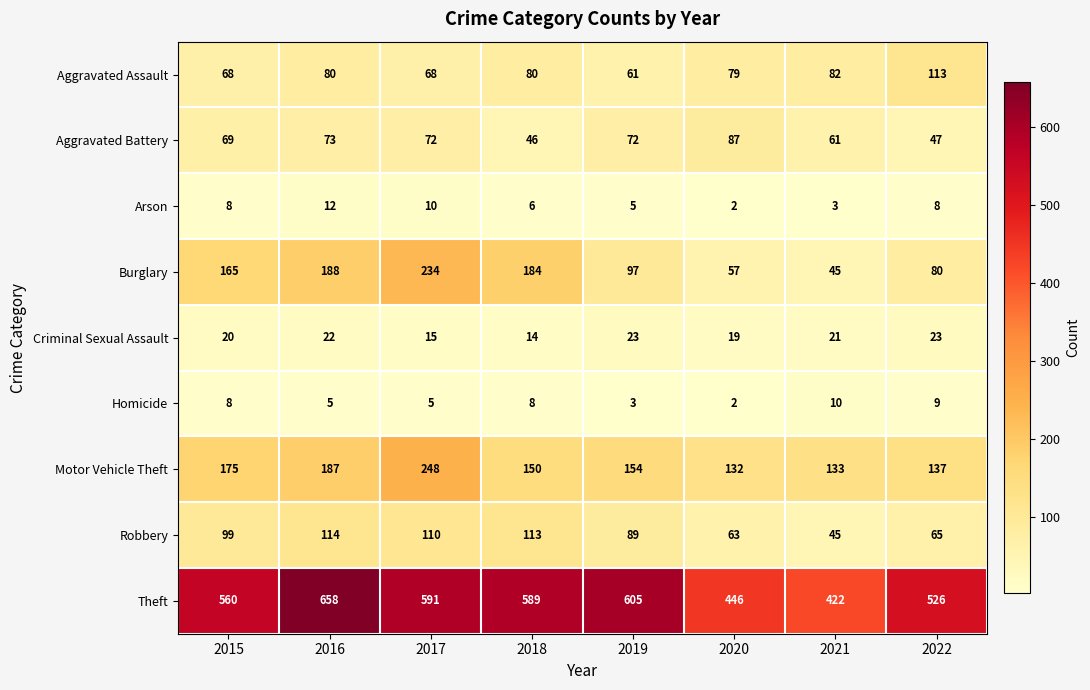

At which label is Burglary closest to 139?

2015